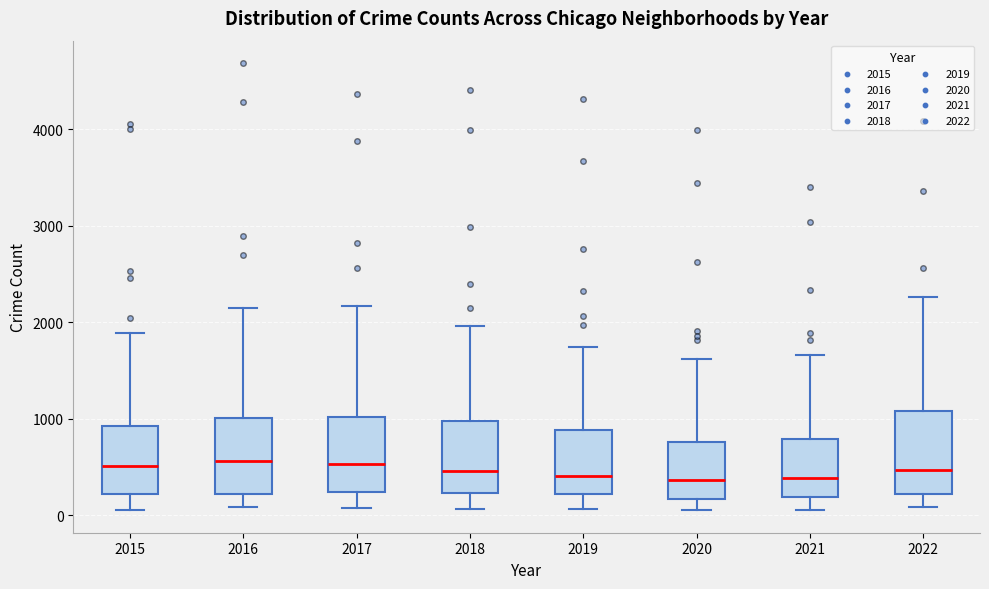

Where is the upper edge of the box at x = 2015 on the y-axis? The values are not printed on the chart, so give them approximately, as read against the axis.

900